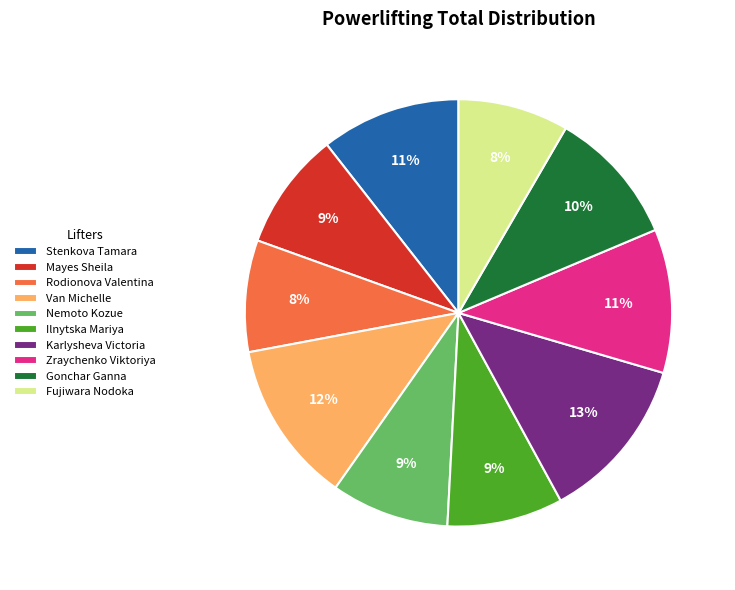

To the nearest percent, what percentage of the pie is Stenkova Tamara?

11%